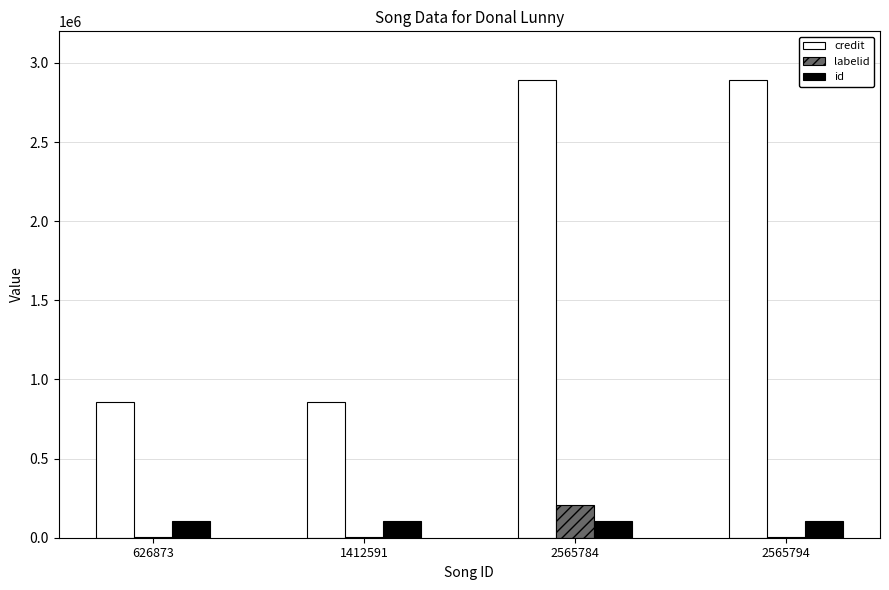

Are the bars grouped side by side (vs. stacked)?

Yes